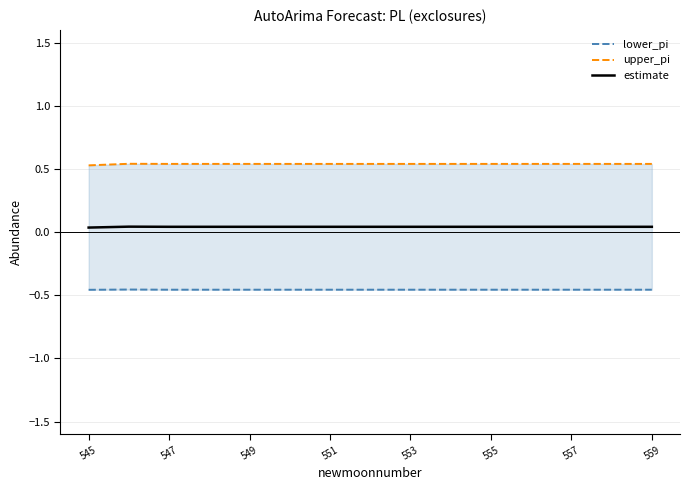

Is the value of upper_pi at 553 greater than the value of lower_pi at 547?

Yes